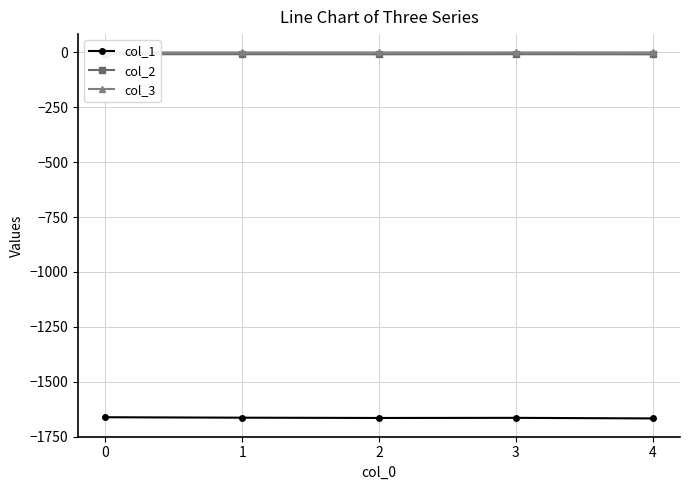

True or false: col_1 and col_2 cross at least once.

False